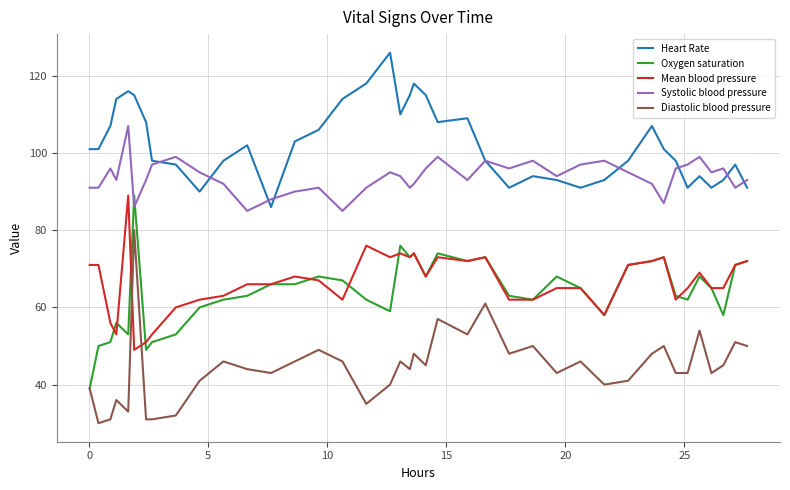

What is the maximum value for Systolic blood pressure?

107